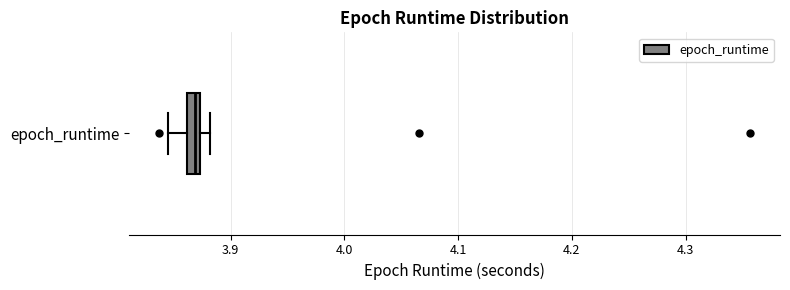

Where is the right edge of the box for epoch_runtime on the x-axis? The values are not printed on the chart, so give them approximately, as read against the axis.

3.87